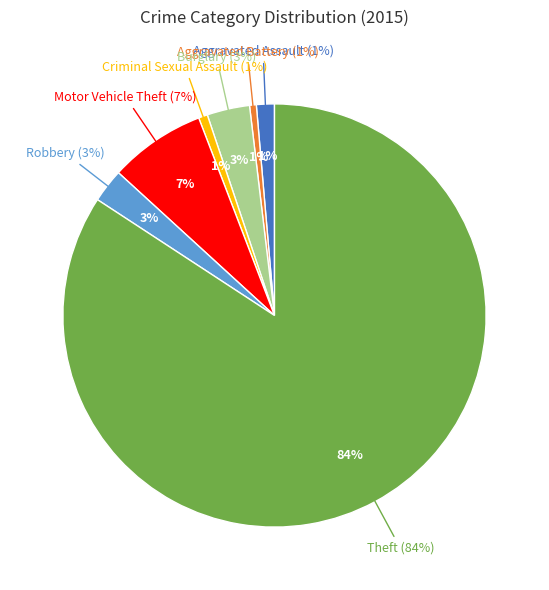

To the nearest percent, what percentage of the pie is Aggravated Assault?

1%